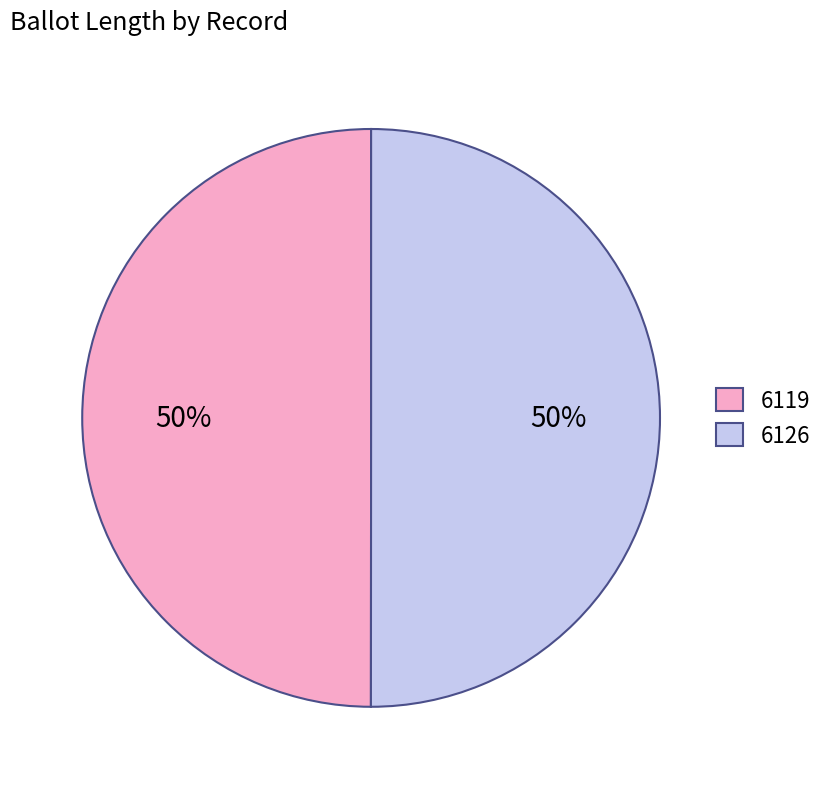

True or false: 6126 accounts for 42% of the total.

False